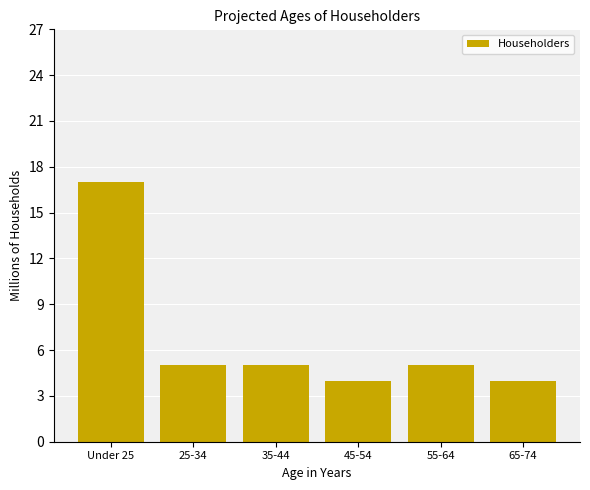

Reading left to right, extract all data points from this chart.

17	5	5	4	5	4